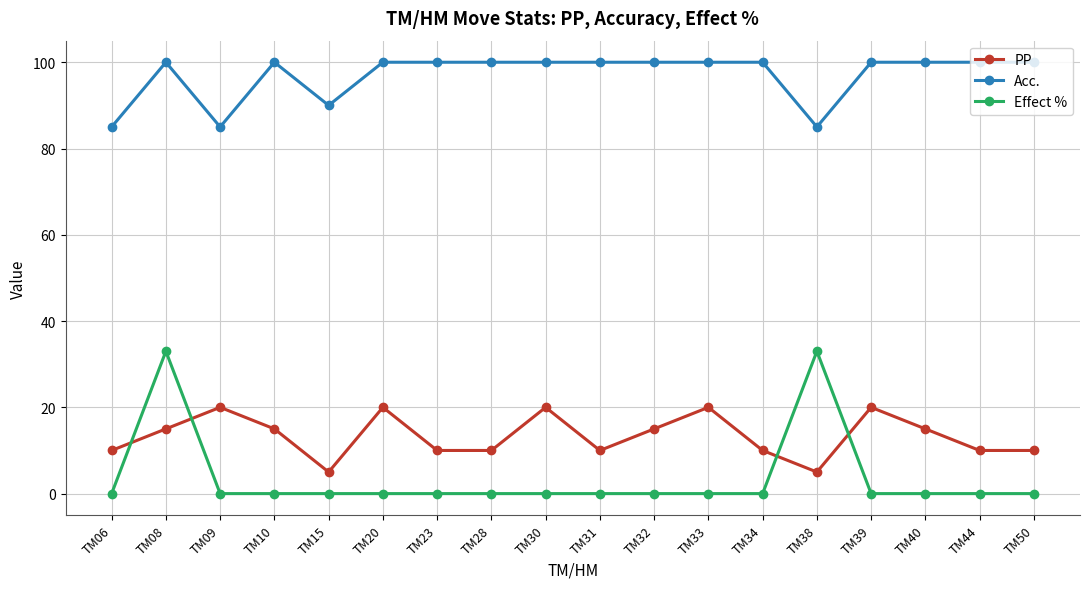

At which label is Acc. closest to 92?

TM15